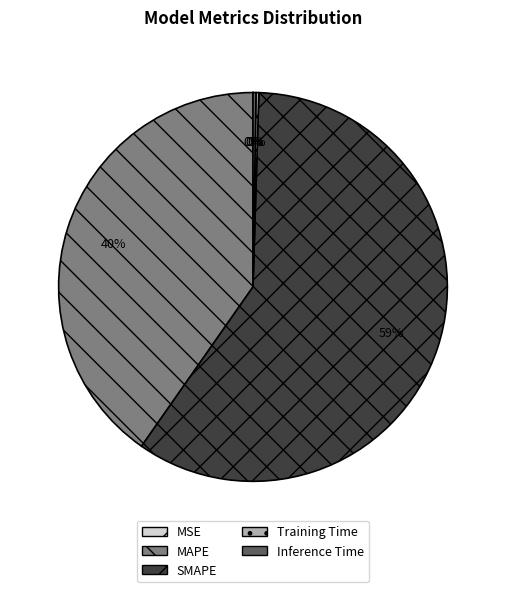

The MAPE slice represents 40% of the pie. True or false?

True